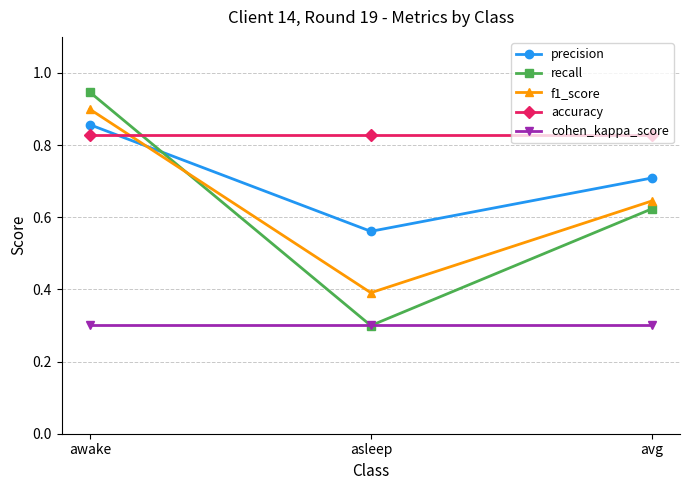

Which series has the largest total across all categories?

accuracy